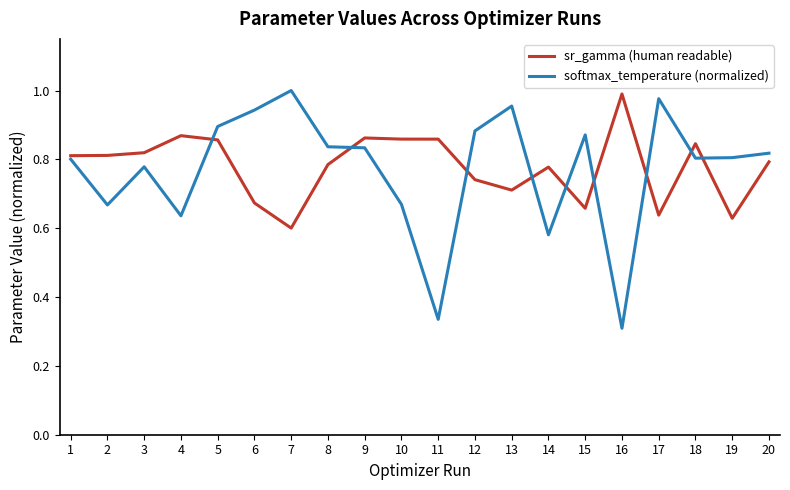

Which series changed the most between 4 and 16?

softmax_temperature (normalized)